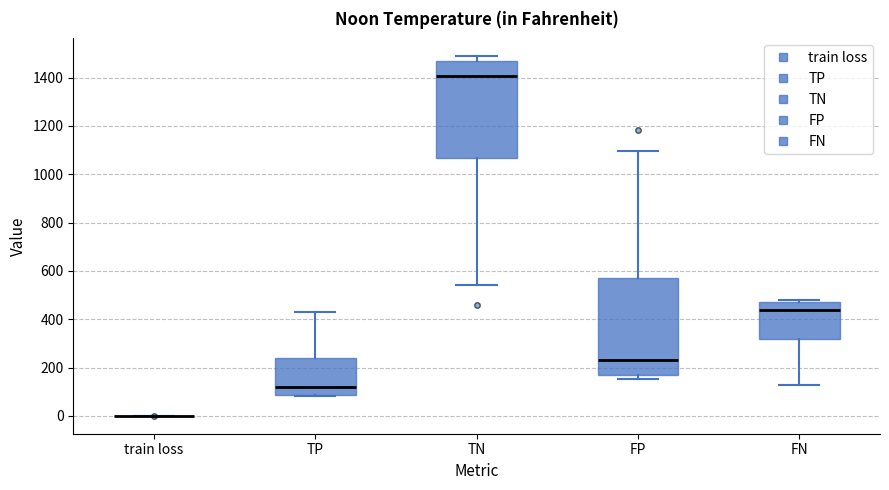

Where does the median line of the box for TP sit on the y-axis? The values are not printed on the chart, so give them approximately, as read against the axis.

120